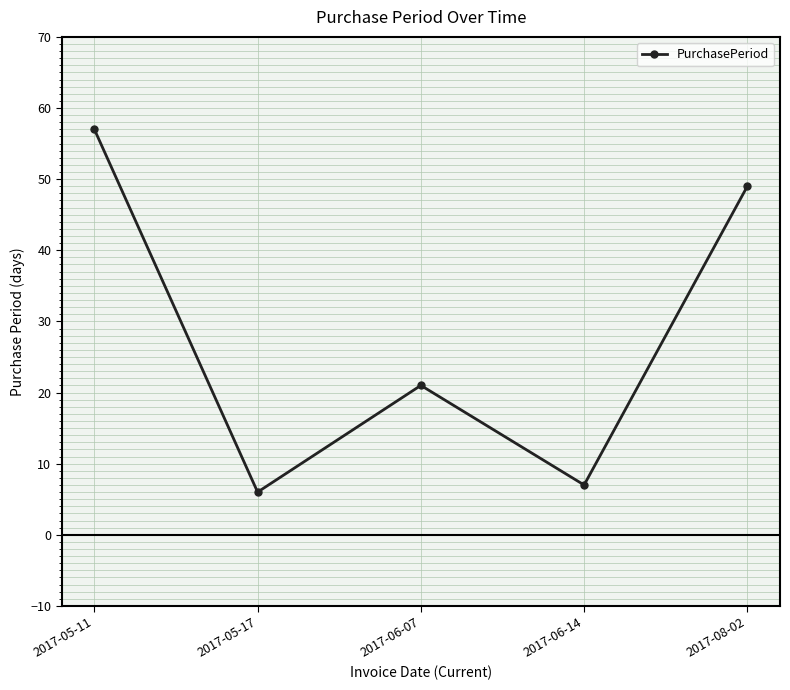

At which category does the data reach its first local valley?

2017-05-17